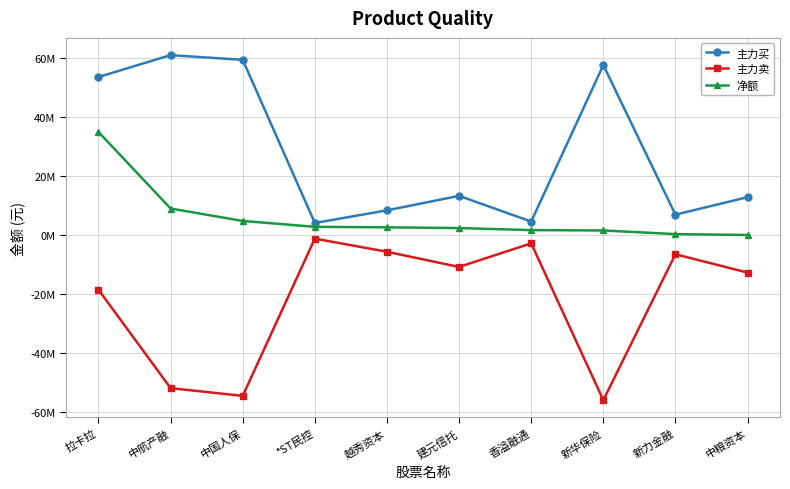

What is the average value of the 净额 series?

5916968